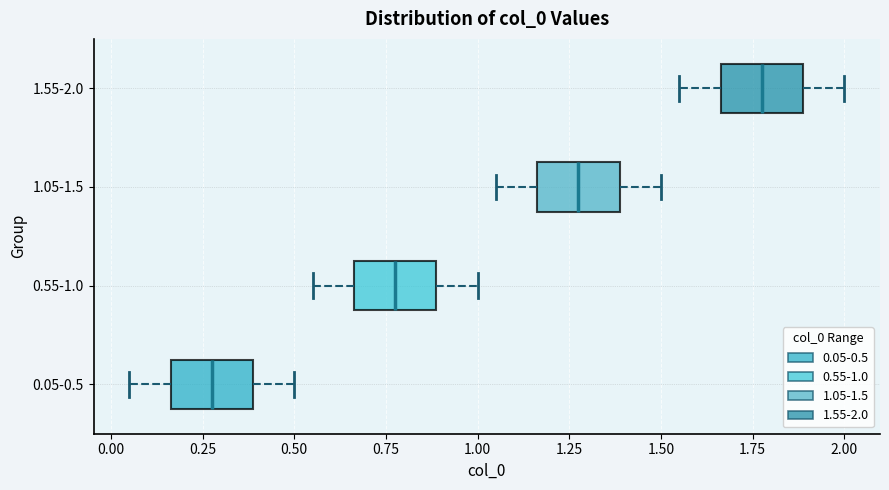

Where does the left whisker of the box for 1.55-2.0 end on the x-axis? The values are not printed on the chart, so give them approximately, as read against the axis.

1.55